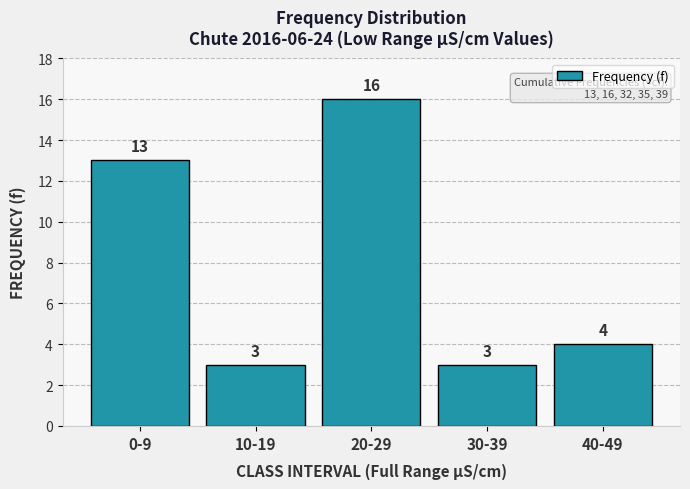

Reading left to right, transcribe all the data shown in this chart.

13	3	16	3	4